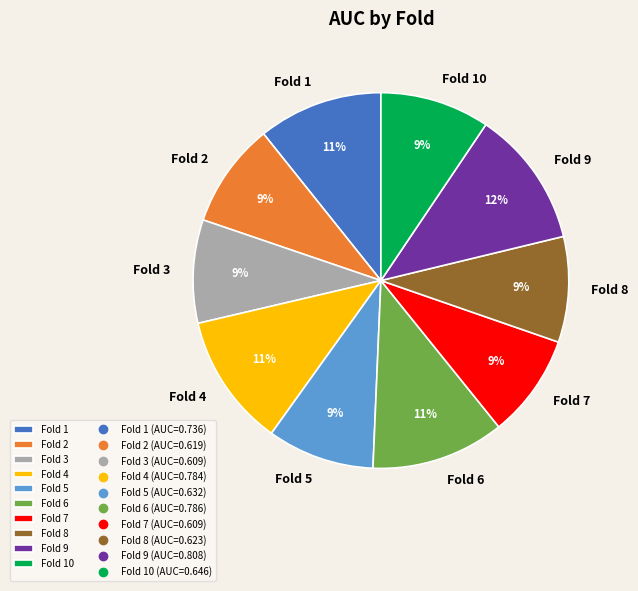

To the nearest percent, what percentage of the pie is Fold 4?

11%